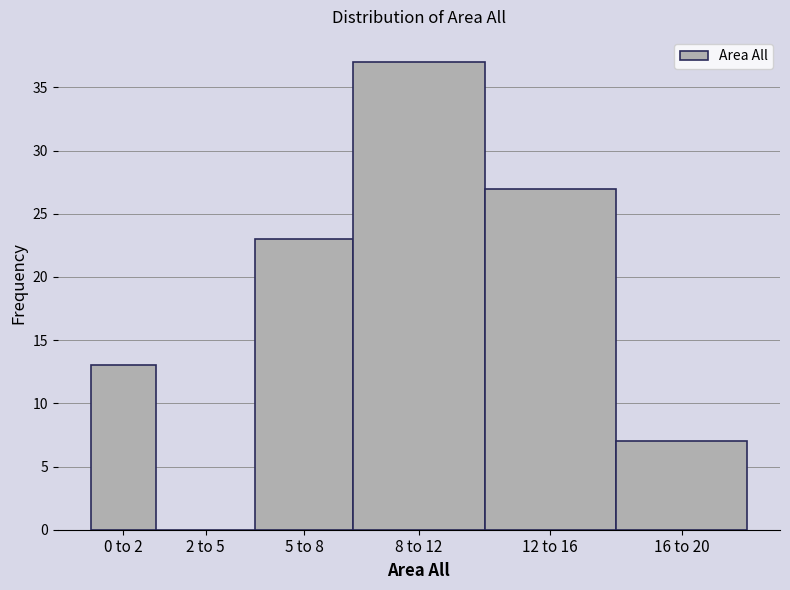

Reading left to right, list all the values displayed in this chart.

0 to 2=13	2 to 5=0	5 to 8=23	8 to 12=37	12 to 16=27	16 to 20=7